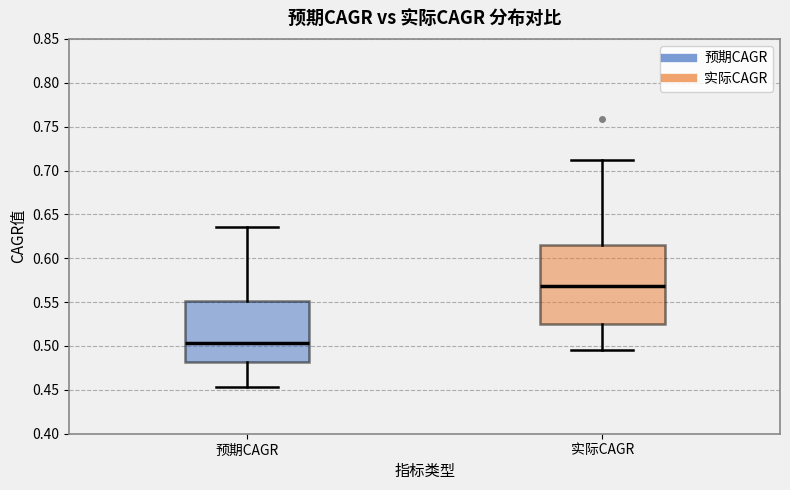

Comparing the boxes themselves (not the whiskers), which one is the tallest?

实际CAGR